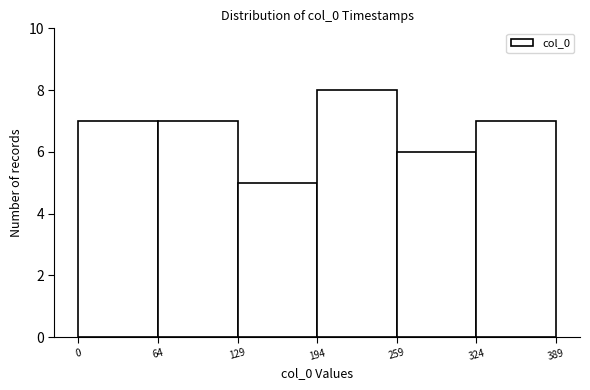

Reading left to right, transcribe this chart: for each bar, give the range it covers on the x-axis and its height. The values are not printed on the chart, so give them approximately, as read against the axis.

0 to 64: 7
64 to 129: 7
129 to 194: 5
194 to 259: 8
259 to 324: 6
324 to 389: 7